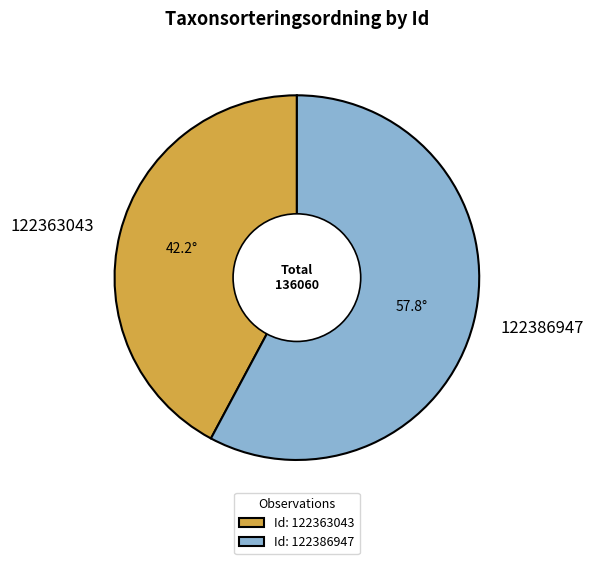

How many slices are in this pie chart?

2